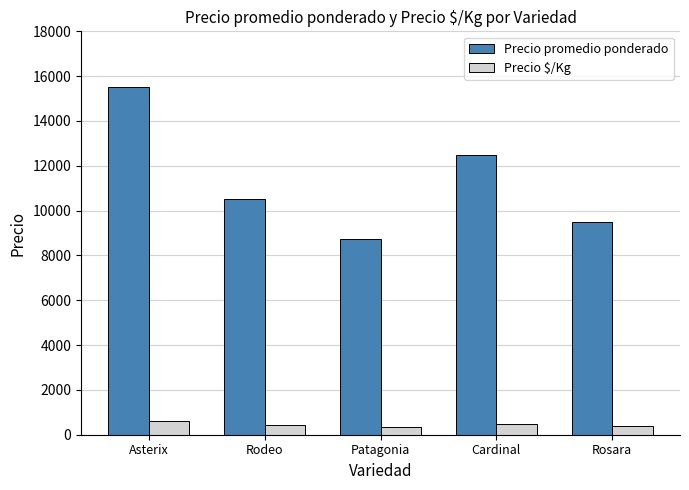

Count the number of data series in this chart.

2